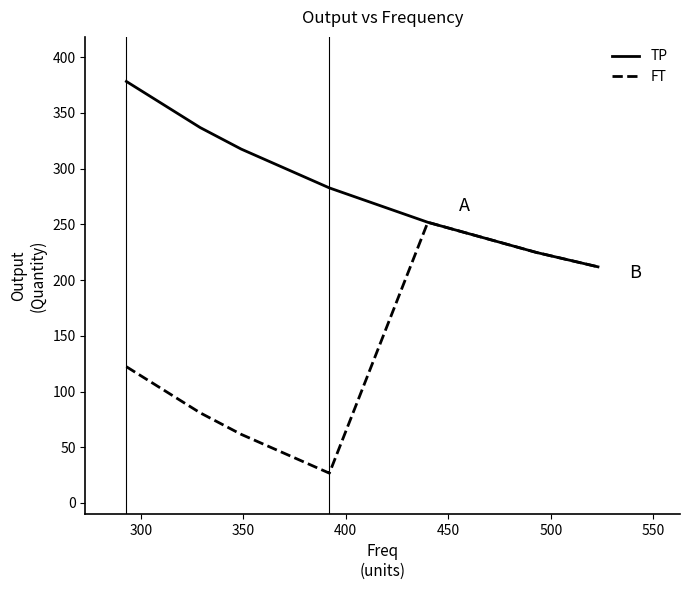

Which series has the largest total across all categories?

TP